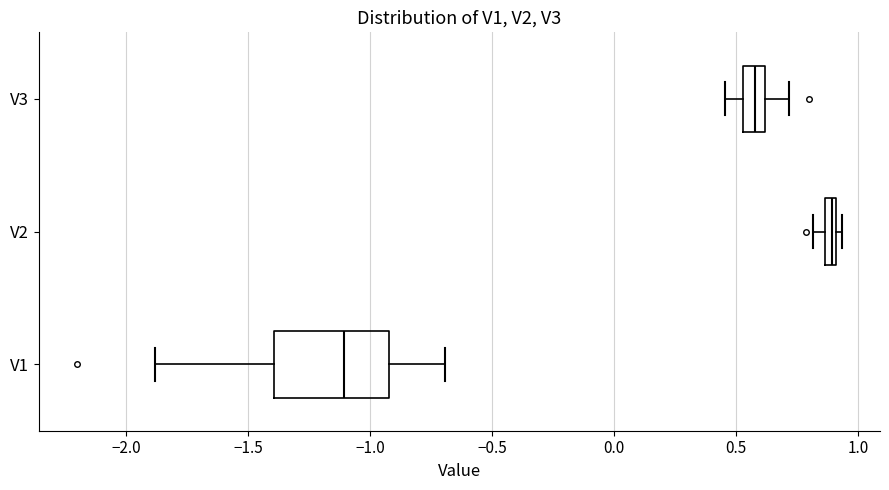

Comparing the boxes themselves (not the whiskers), which one is the widest?

V1